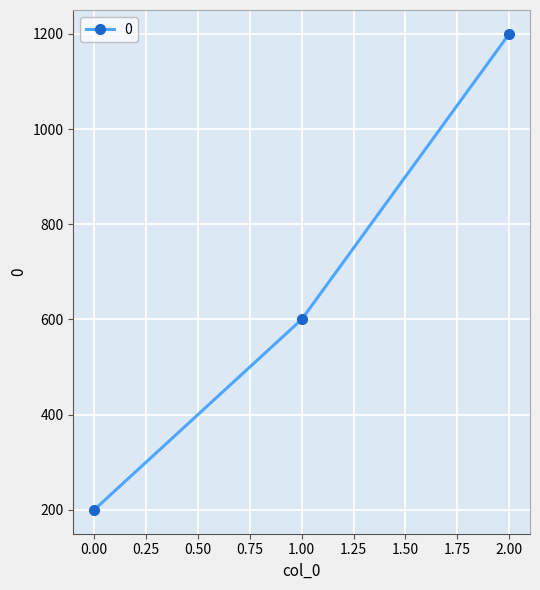

How many lines are shown in the chart?

1